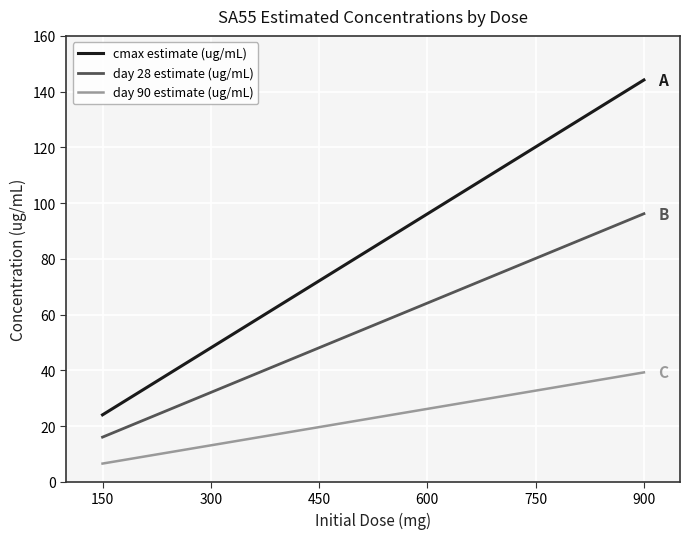

Which category has the highest value across all series?

900